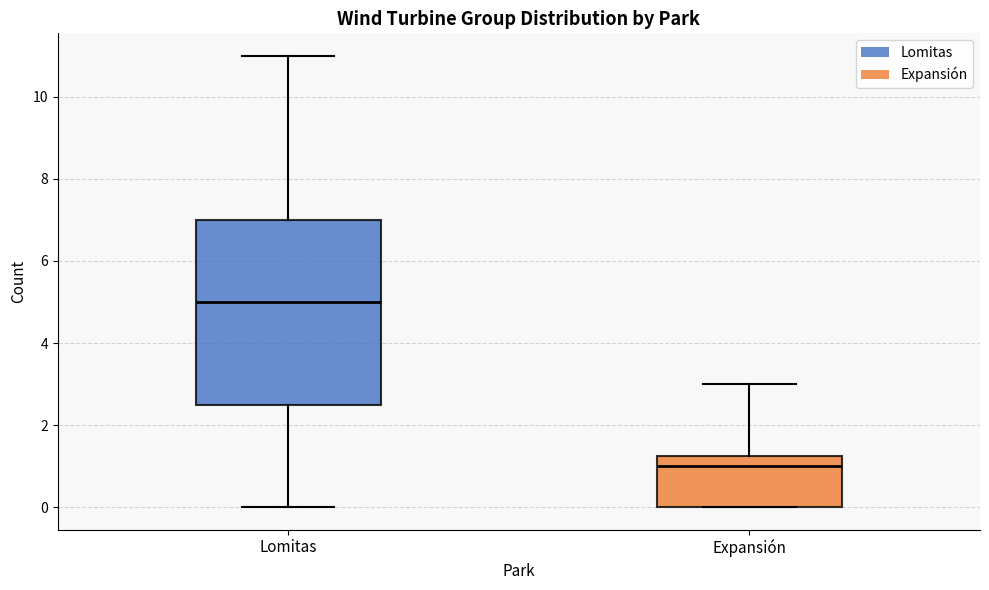

Comparing the boxes themselves (not the whiskers), which one is the tallest?

Lomitas